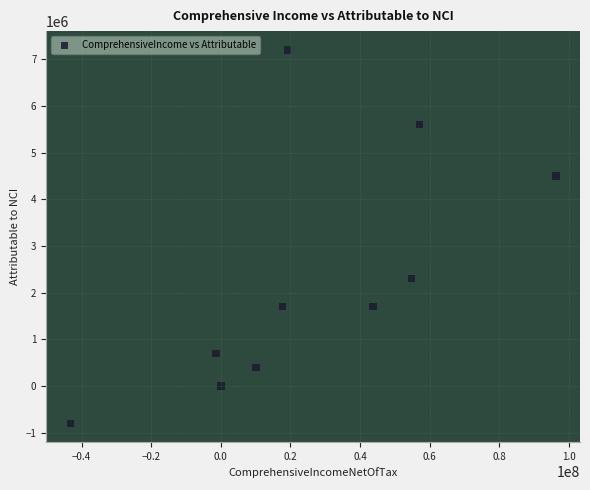

What is the average Y value?

2330000